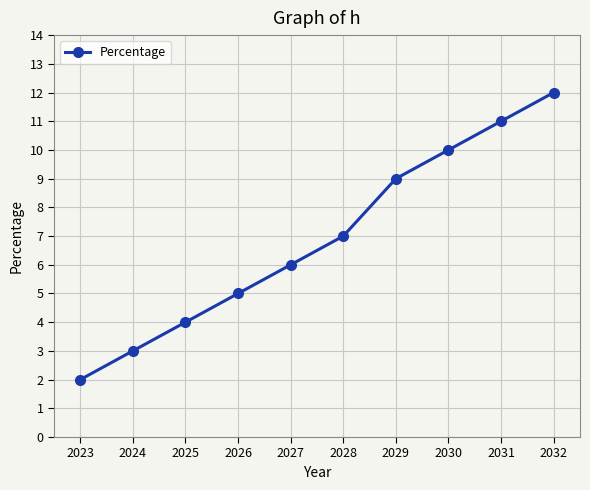

True or false: the data has more than 0 interior local peaks.

False